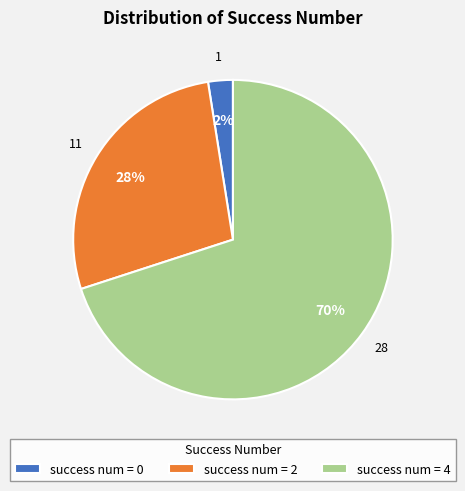

To the nearest percent, what is the average slice percentage?

33%